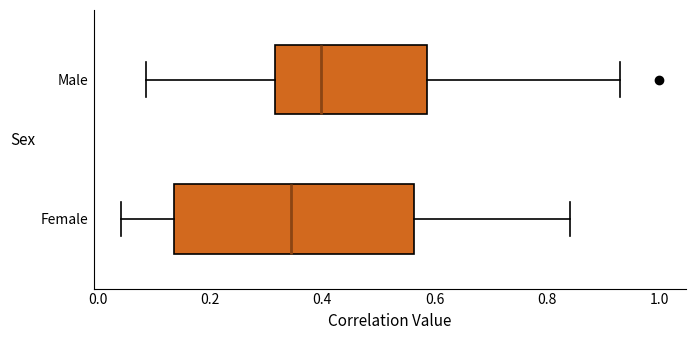

Reading bottom to top, read every box against the x-axis: the position of its median line, the range the box covers, and the ends of its whiskers. The values are not printed on the chart, so give them approximately, as read against the axis.

Female: median 0.34, box 0.14 to 0.56, whiskers 0.04 to 0.84
Male: median 0.40, box 0.32 to 0.58, whiskers 0.08 to 0.94